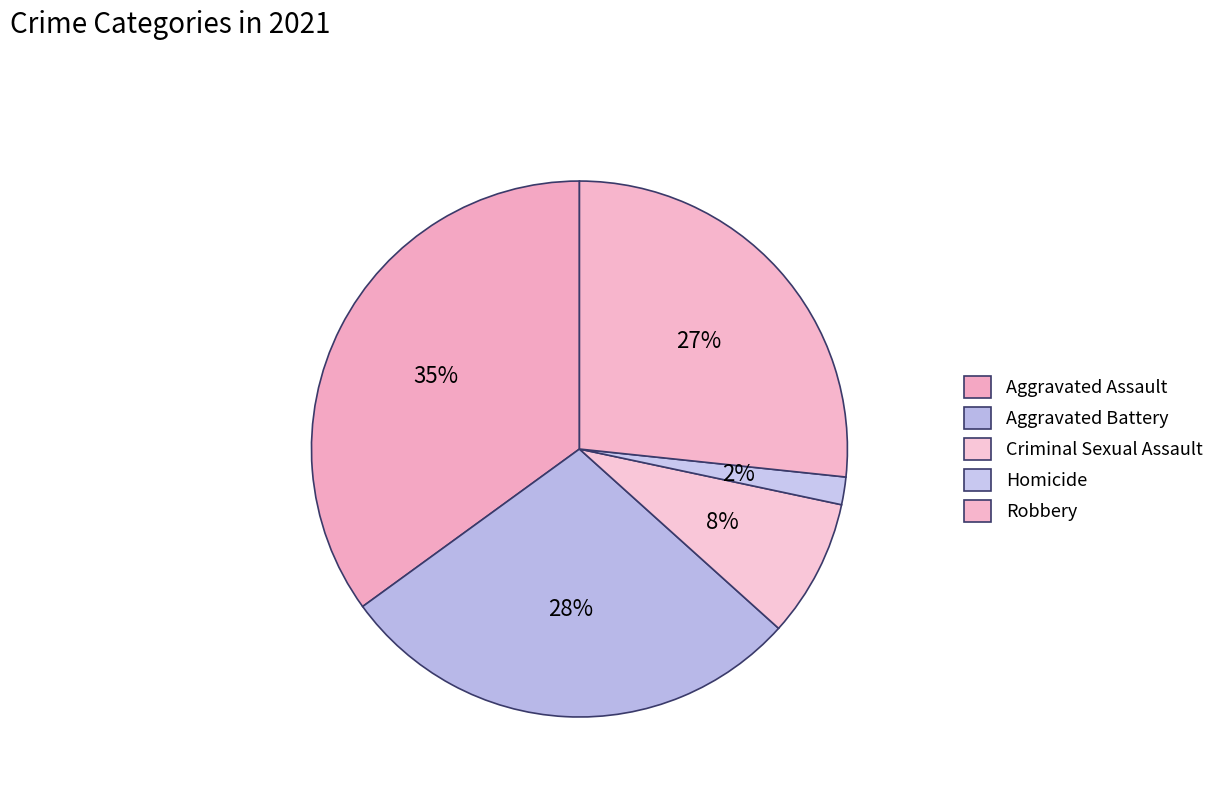

Which category has the biggest portion of the pie?

Aggravated Assault